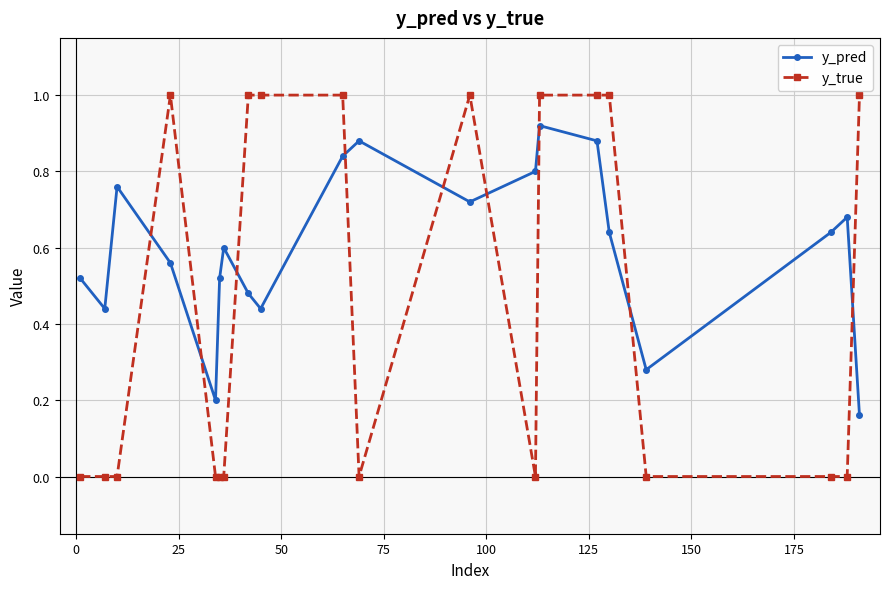

Rank the series by their average value, from highest to lowest.

y_pred, y_true